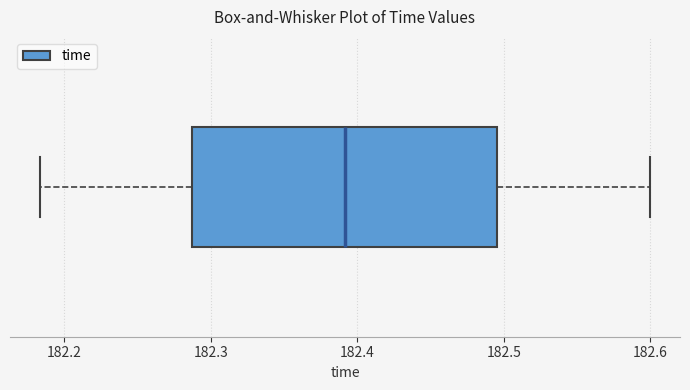

Transcribe this box plot: give where the median line is, the range the box spans, and where the two whiskers end, as read against the x-axis. The values are not printed on the chart, so give them approximately, as read against the axis.

median 182.39, box 182.29 to 182.50, whiskers 182.18 to 182.60